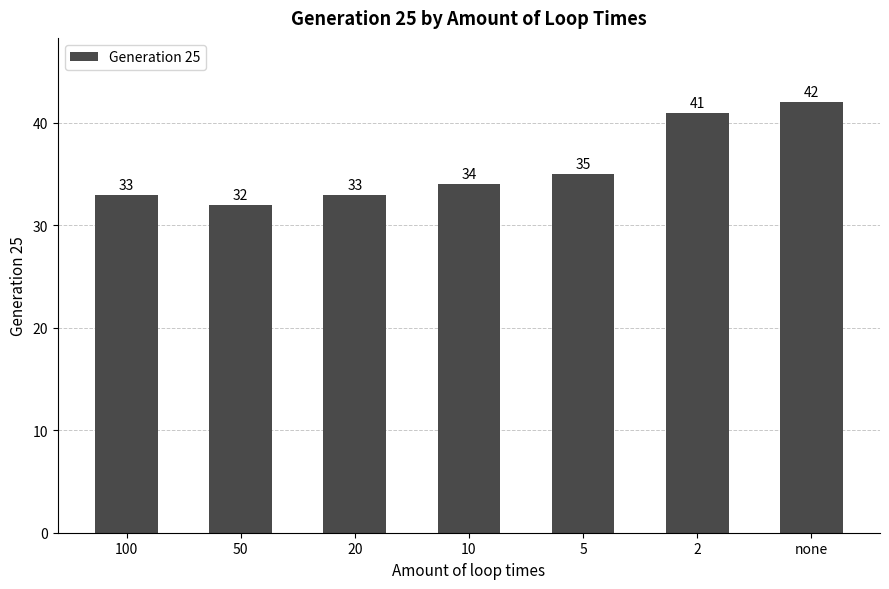

What is the difference between the second highest and second lowest values?

8